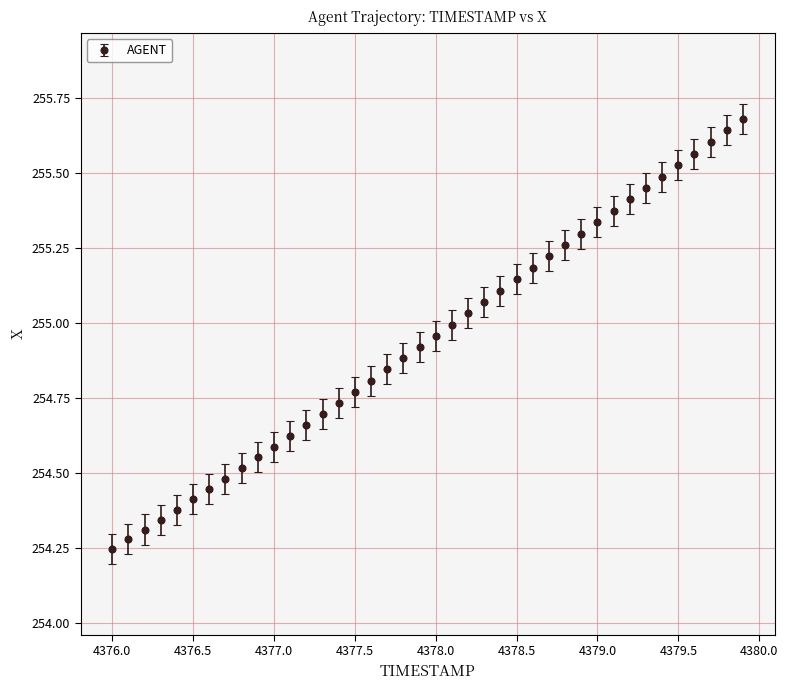

What is the difference between the maximum and minimum values?

1.4